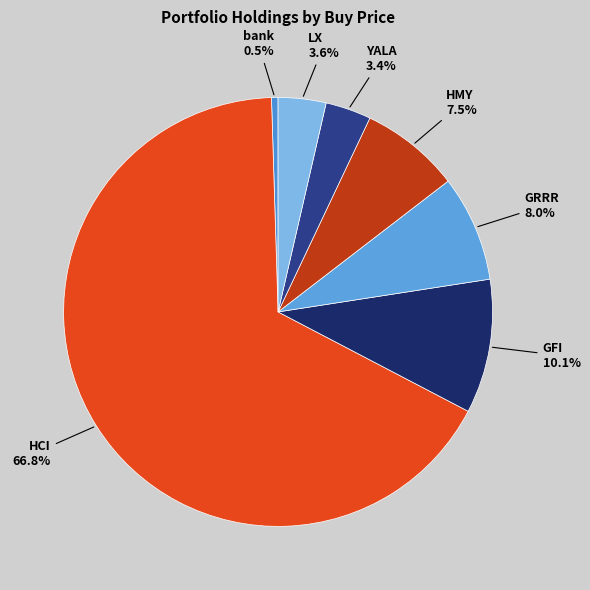

Count the number of slices in the pie.

7